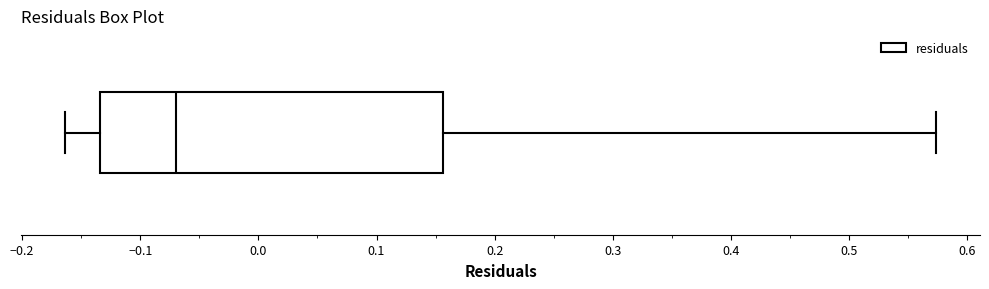

Where is the left edge of the box on the x-axis? The values are not printed on the chart, so give them approximately, as read against the axis.

-0.13